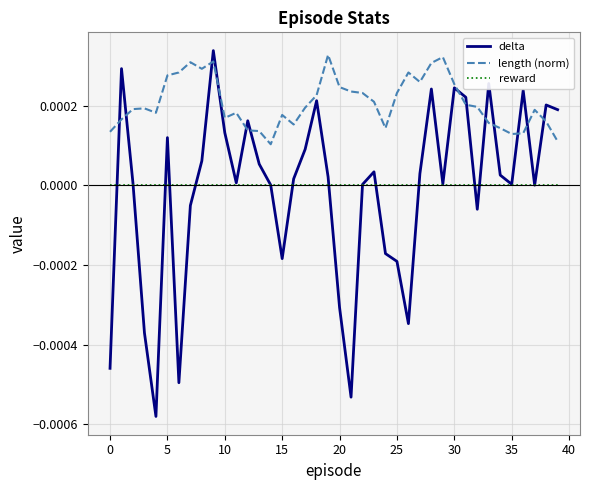

True or false: length (norm) and reward cross at least once.

False